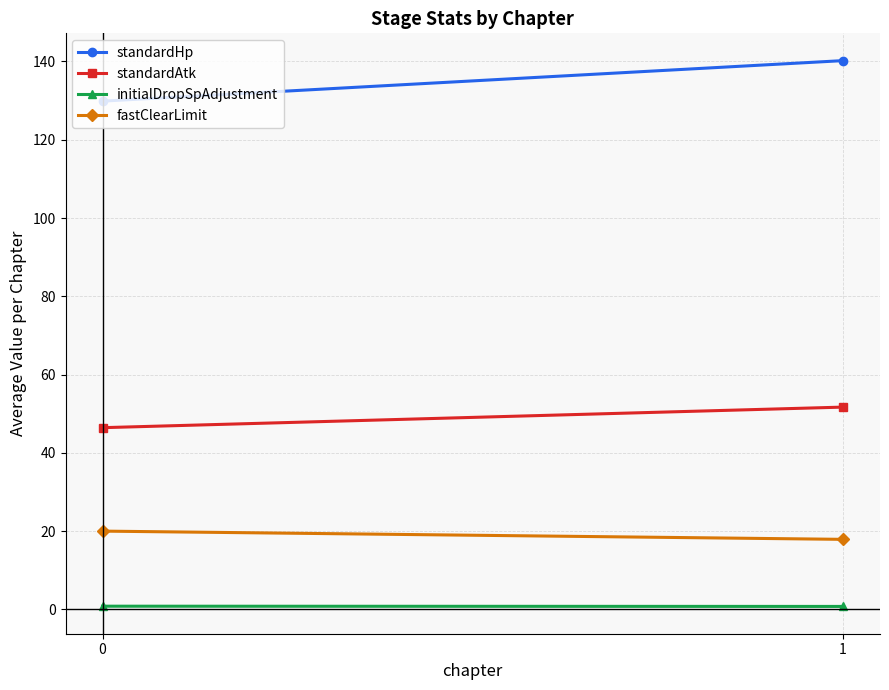

The standardHp series shows 129.9 at 0. True or false?

True